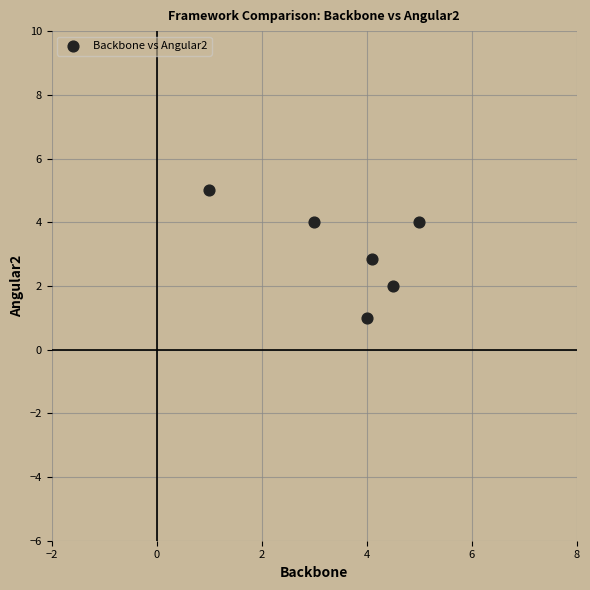

What is the average X value?

3.6